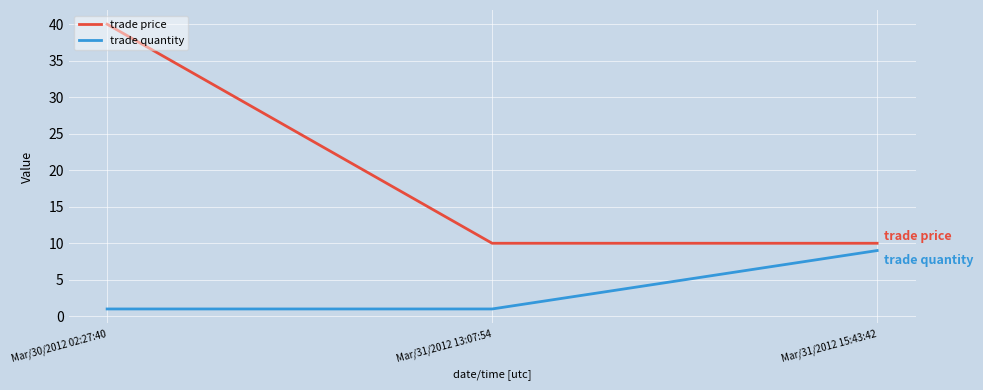

What is the difference between the highest and lowest values at Mar/31/2012 13:07:54?

9